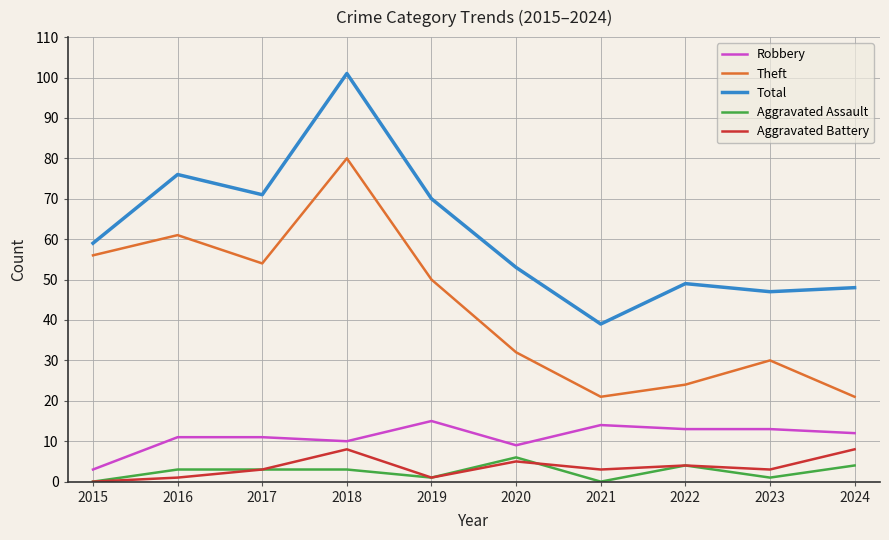

What is the approximate value of Total at 2015?

59